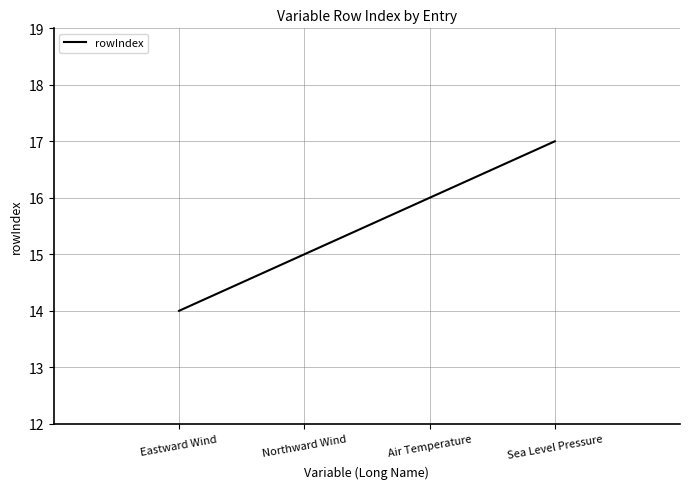

What is the greatest value displayed?

17